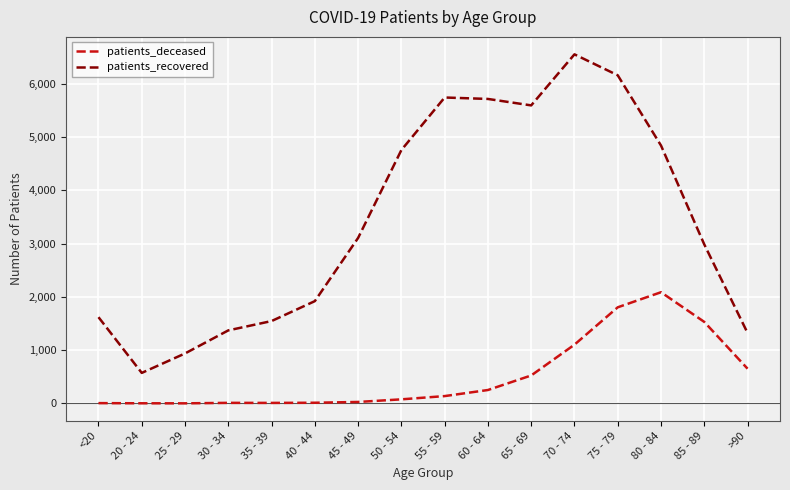

Rank the series at 60 - 64 from lowest to highest value.

patients_deceased, patients_recovered